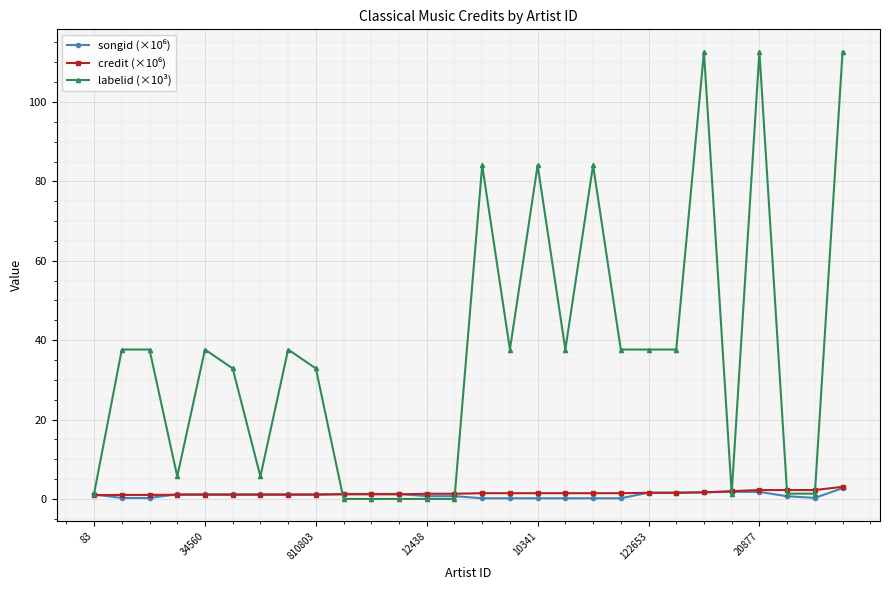

What is the value of the labelid (×10³) point at the 16th from the left?

37.6